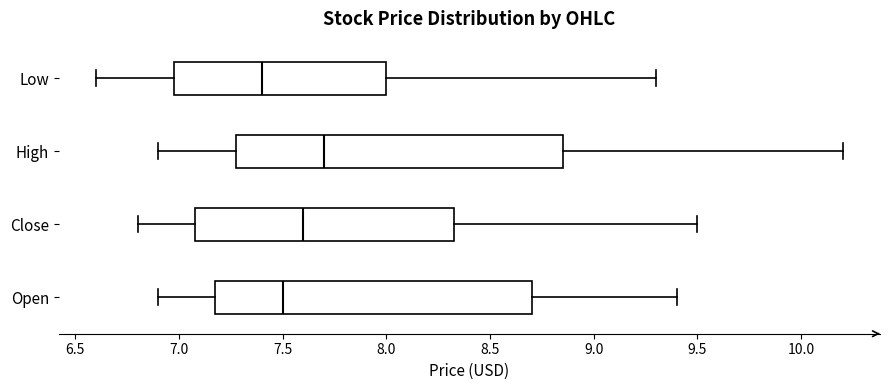

Which box's median line is the furthest to the right?

High